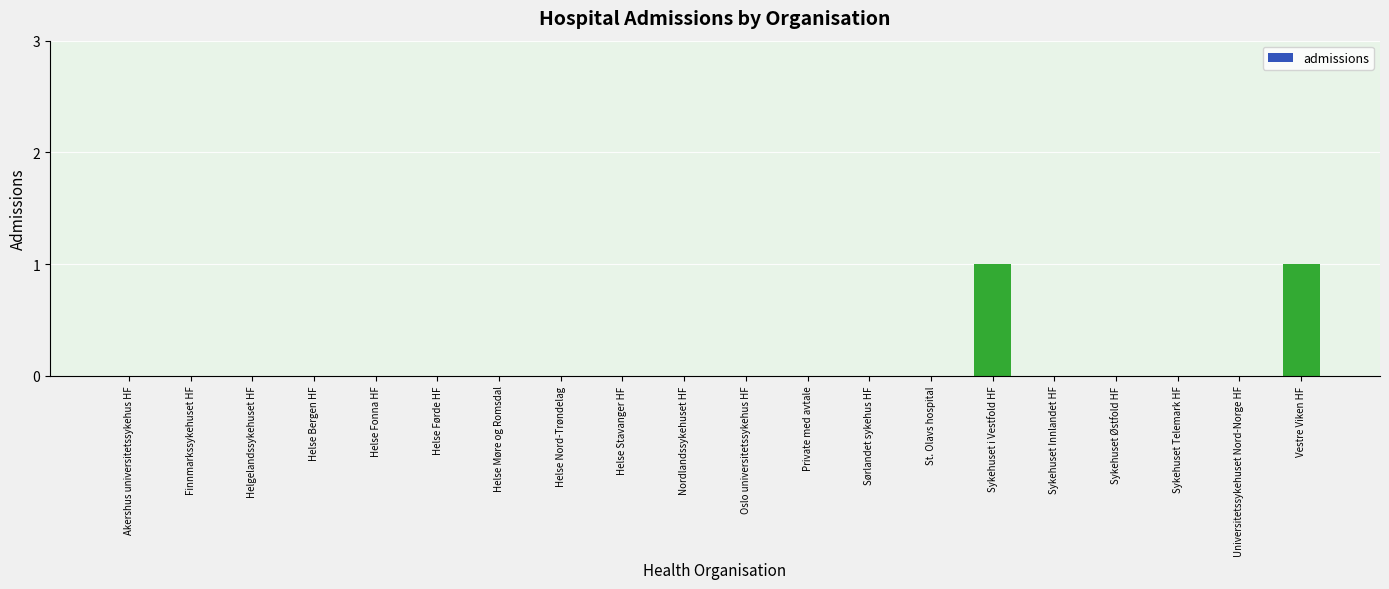

The value at St. Olavs hospital is -1. True or false?

False